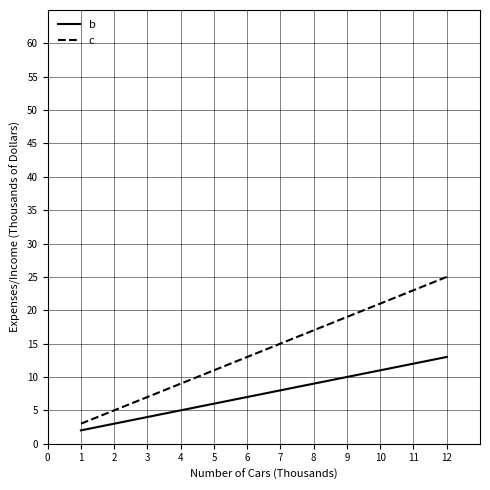

At which label does c reach its peak?

12